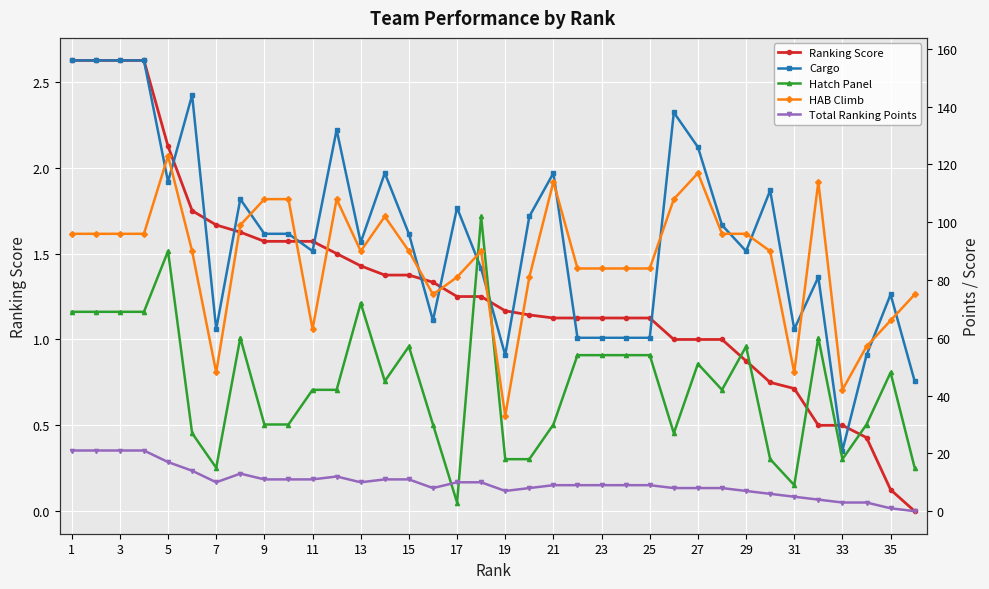

Is it true that Ranking Score equals 1.0 at 5?

False